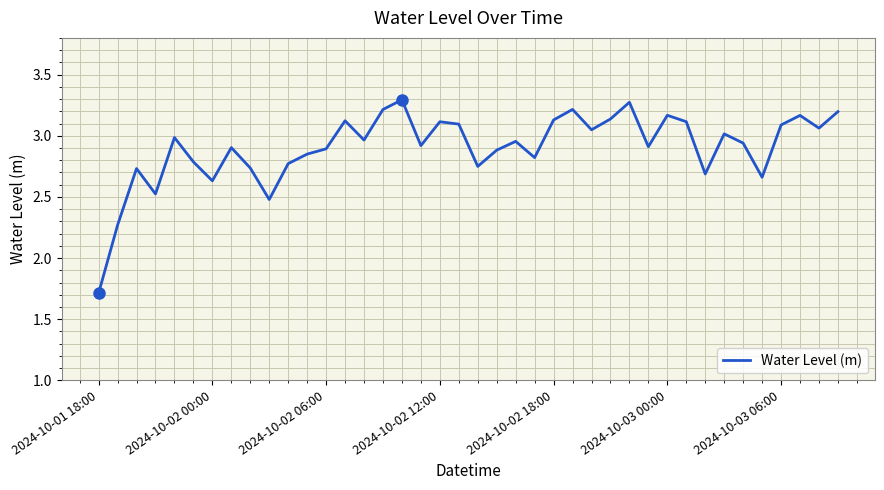

Count the number of categories in the chart.

40